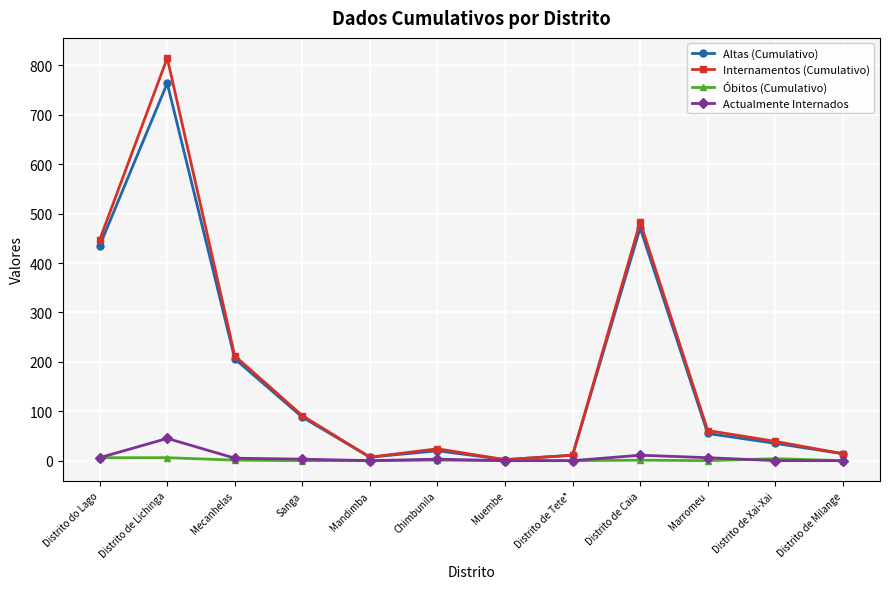

At which label is Altas (Cumulativo) closest to 383?

Distrito do Lago